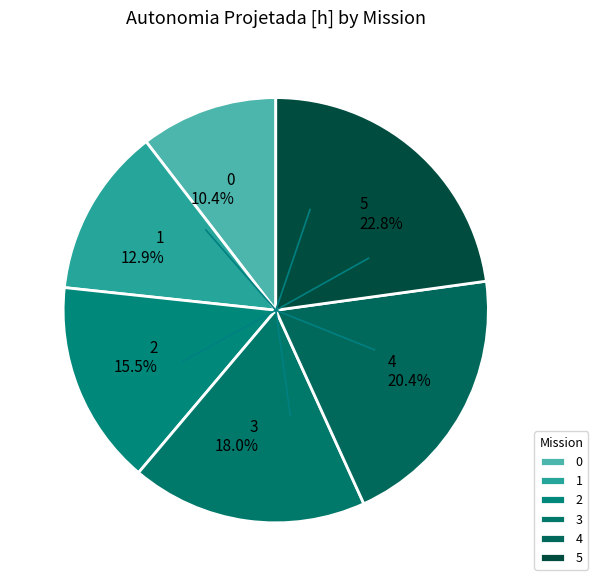

Between 4 and 2, which is larger?

4